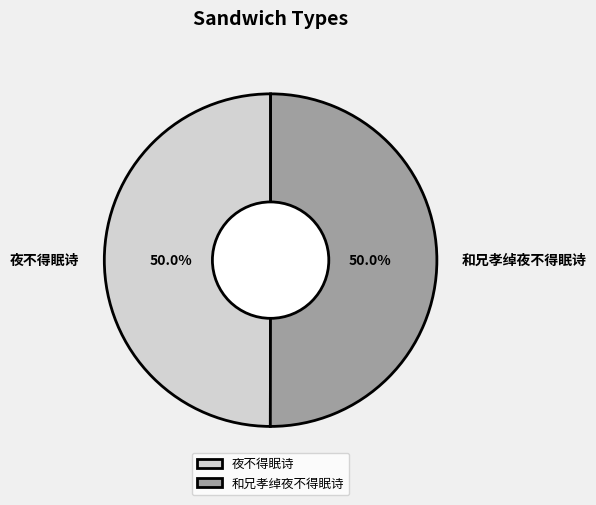

To the nearest percent, what is the average slice percentage?

50%